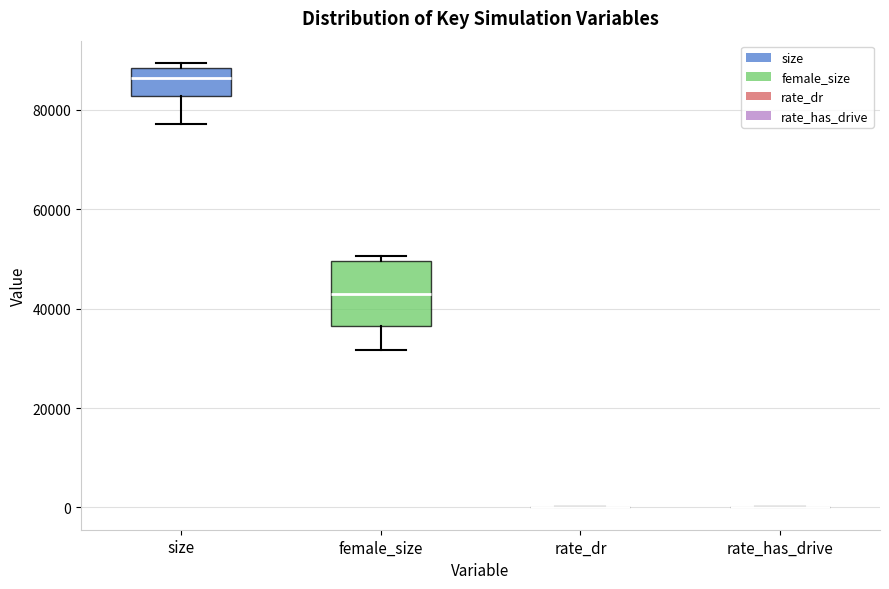

Which box is the tallest, from its lower edge to its upper edge?

female_size